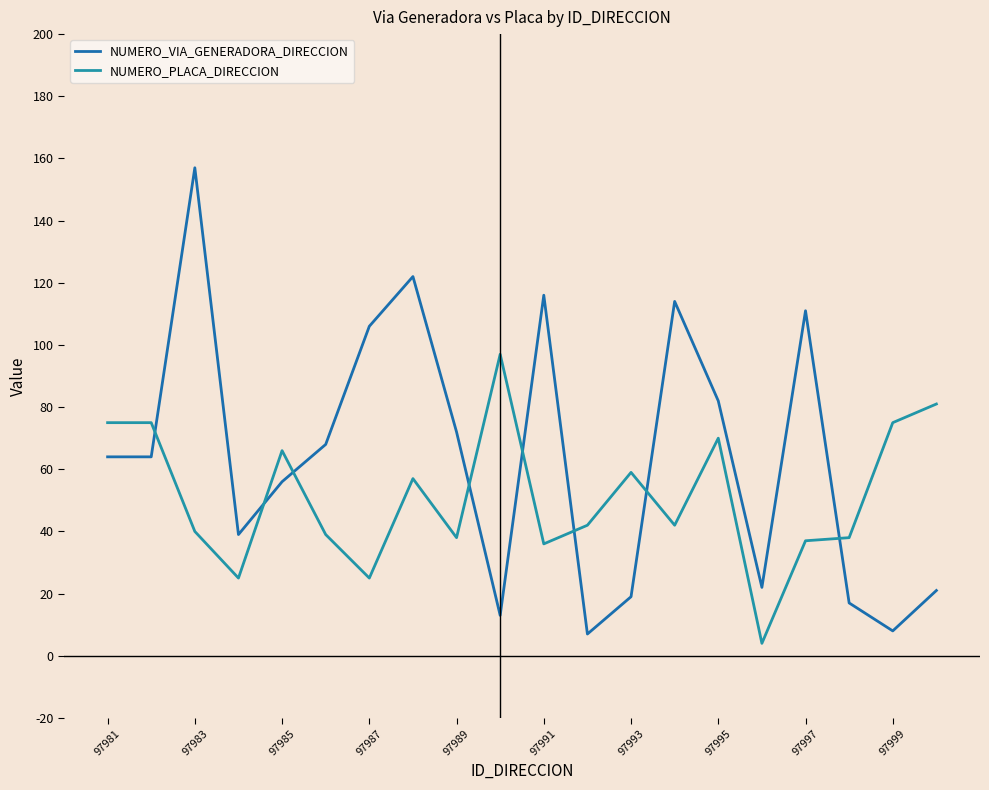

True or false: NUMERO_VIA_GENERADORA_DIRECCION and NUMERO_PLACA_DIRECCION cross at least once.

True